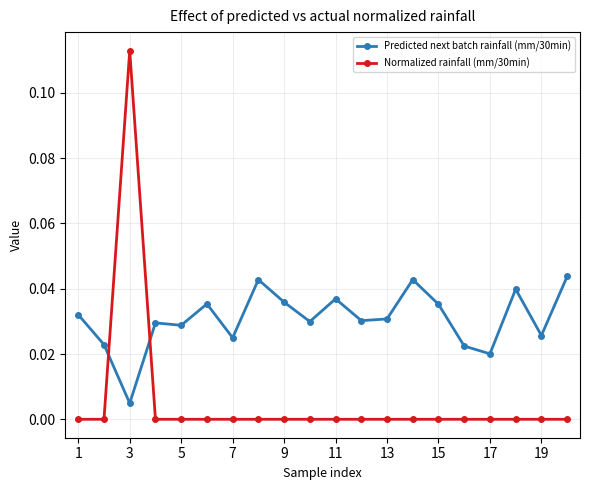

Which series has the largest total across all categories?

Predicted next batch rainfall (mm/30min)